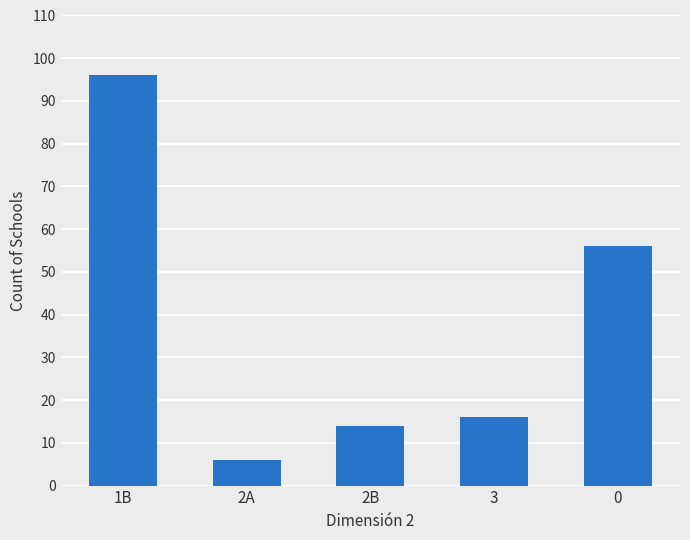

How many series are shown in this chart?

1